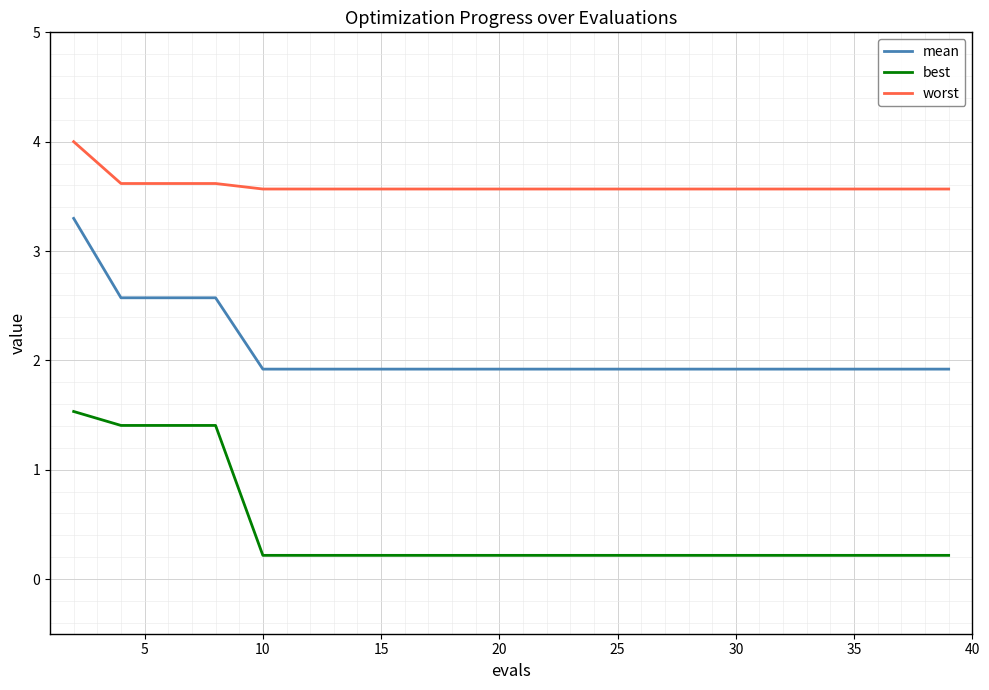

Does the chart have visible grid lines?

Yes